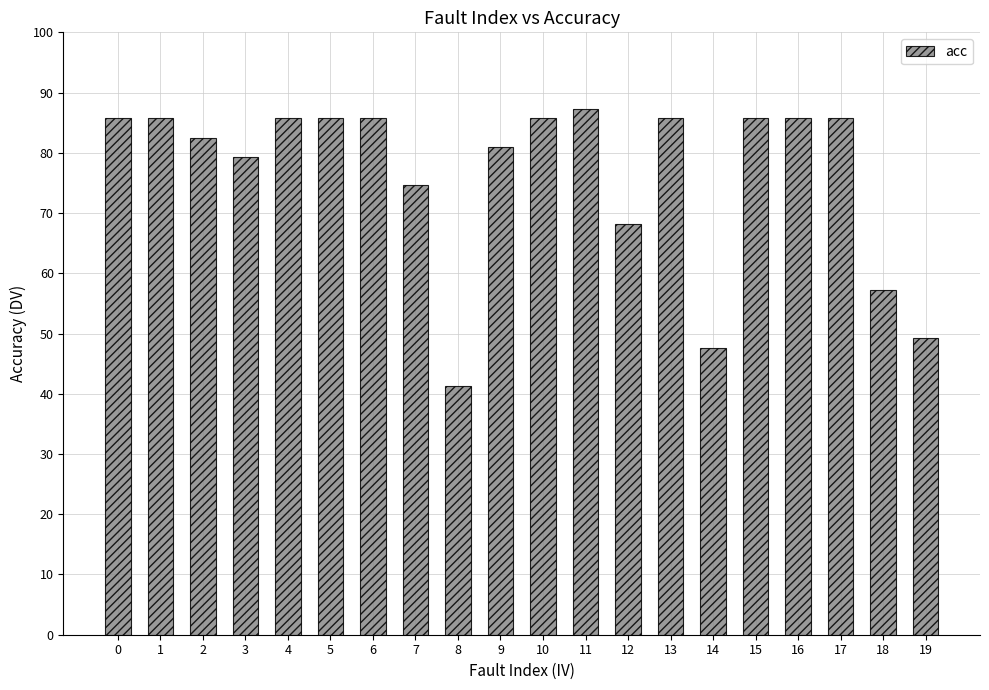

Reading right to left, extract all data points from this chart.

49.2	57.1	85.7	85.7	85.7	47.6	85.7	68.3	87.3	85.7	81.0	41.3	74.6	85.7	85.7	85.7	79.4	82.5	85.7	85.7